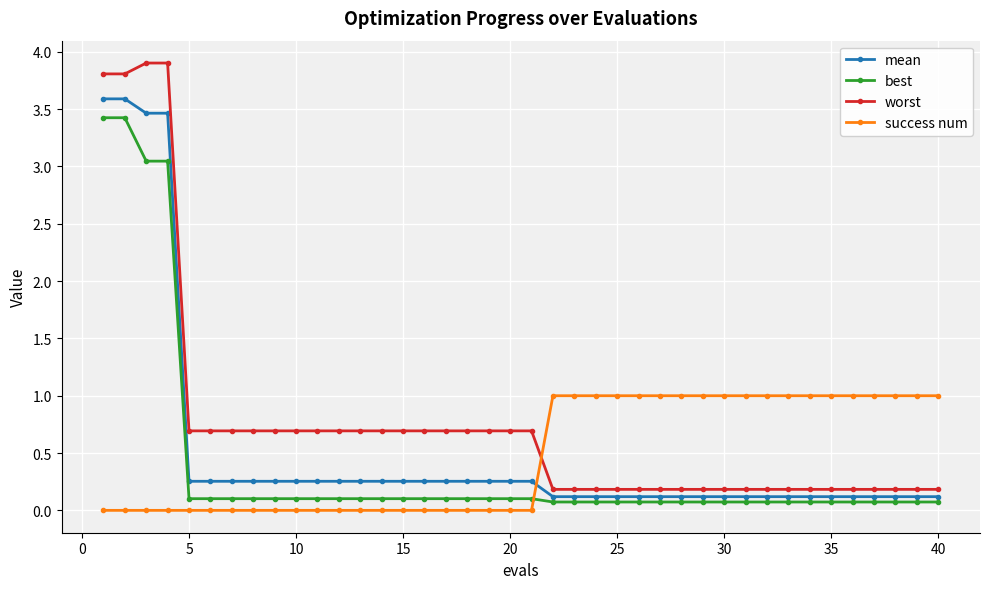

What is the value of the worst point at the 29th from the left?

0.2